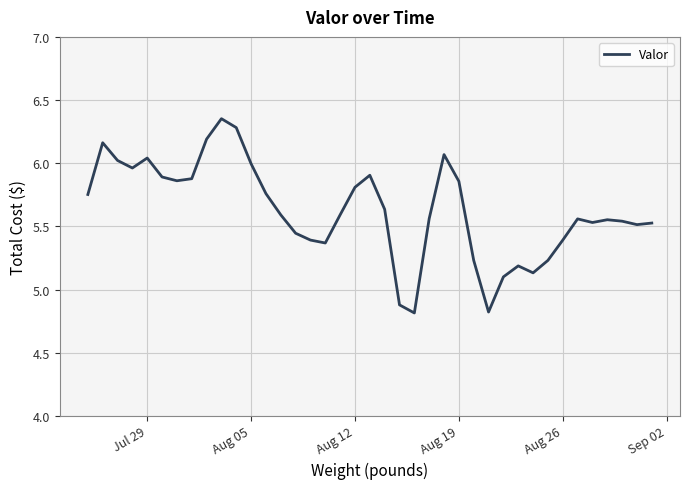

What is the smallest value displayed?

4.8